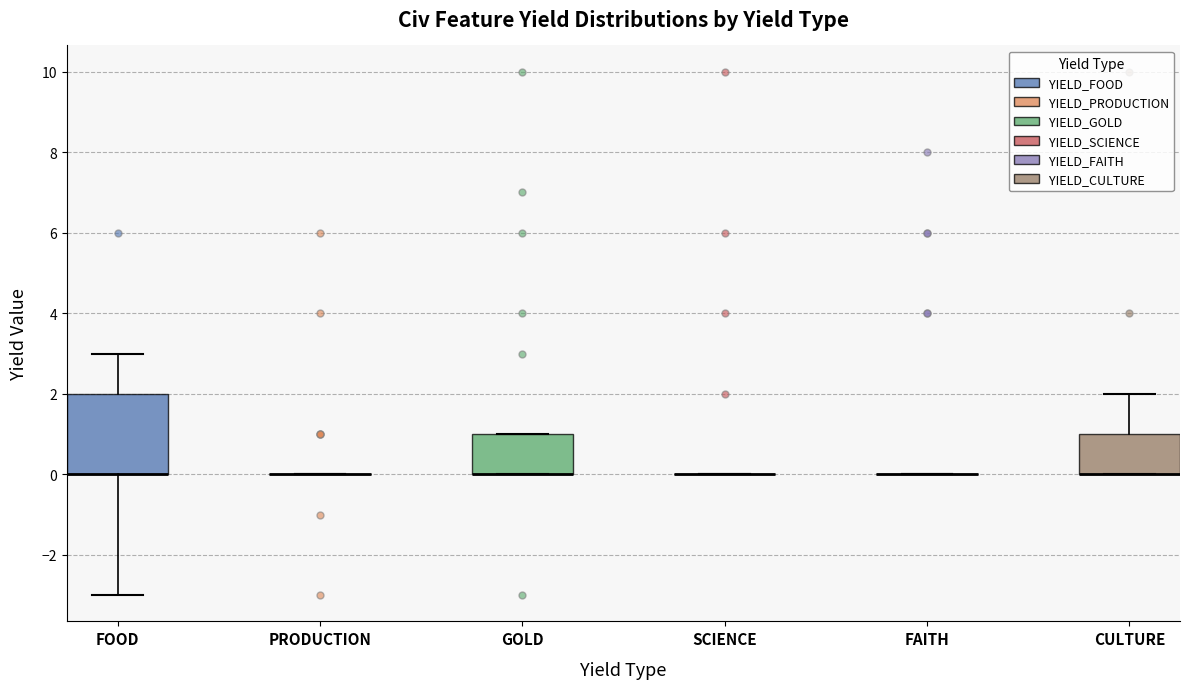

Reading left to right, transcribe this box plot: for each box, give where its median line is, the range the box spans, and where its two whiskers end, as read against the y-axis. The values are not printed on the chart, so give them approximately, as read against the axis.

FOOD: median 0 (drawn on the box's lower edge), box 0 to 2, whiskers -3 to 3
PRODUCTION: box collapsed to a line at 0, whiskers 0 to 0
GOLD: median 0 (drawn on the box's lower edge), box 0 to 1, whiskers 0 to 1
SCIENCE: box collapsed to a line at 0, whiskers 0 to 0
FAITH: box collapsed to a line at 0, whiskers 0 to 0
CULTURE: median 0 (drawn on the box's lower edge), box 0 to 1, whiskers 0 to 2